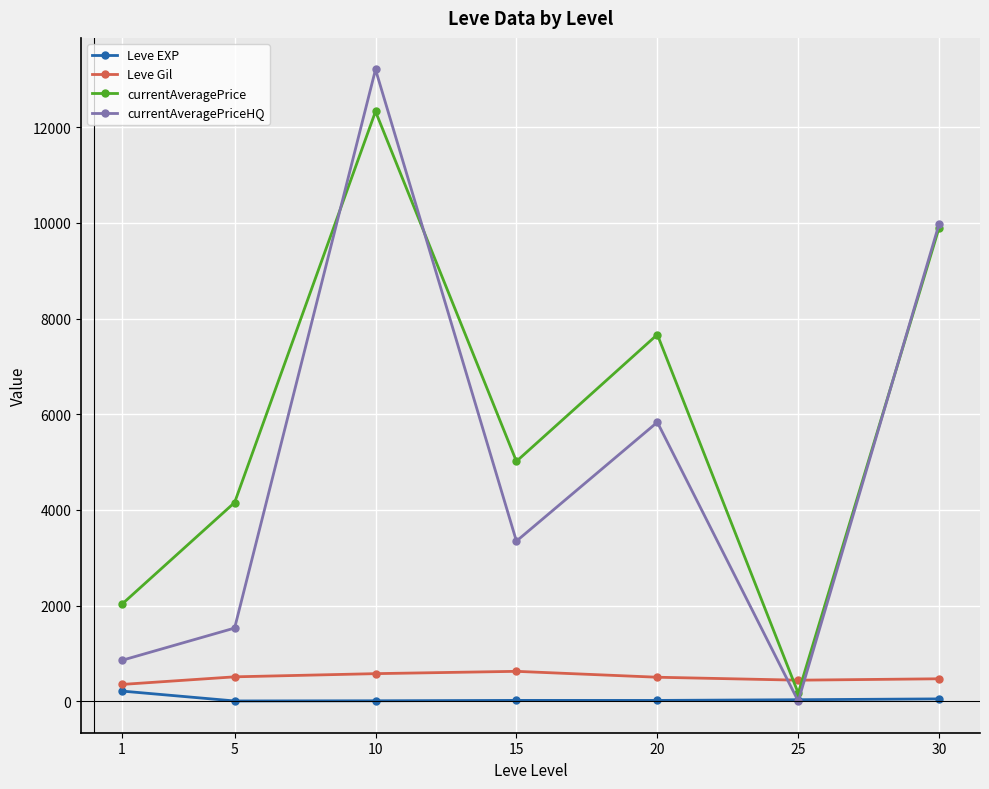

Which series has the largest range (max minus min)?

currentAveragePriceHQ